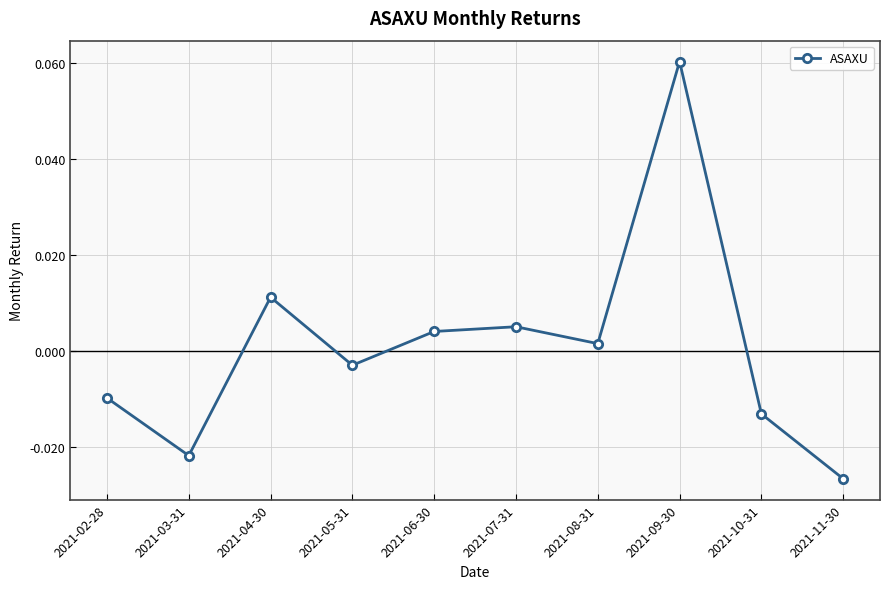

Count the number of data series in this chart.

1